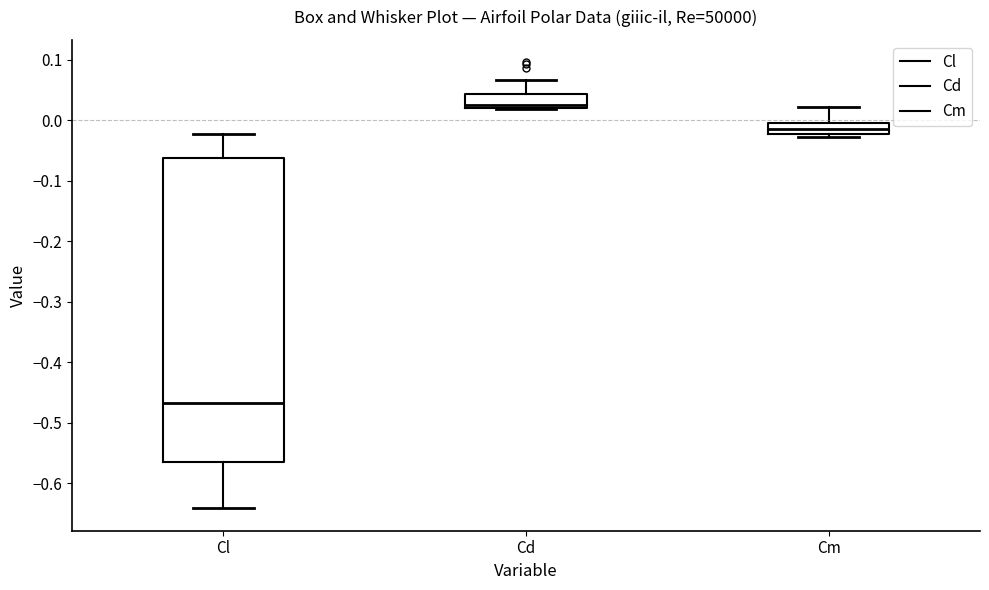

Where does the median line of the box for Cd sit on the y-axis? The values are not printed on the chart, so give them approximately, as read against the axis.

0.03